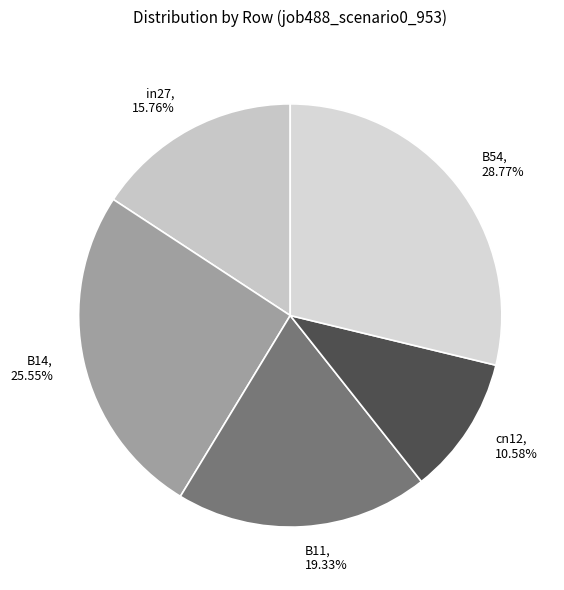

Does cn12 represent more than half of the total?

No